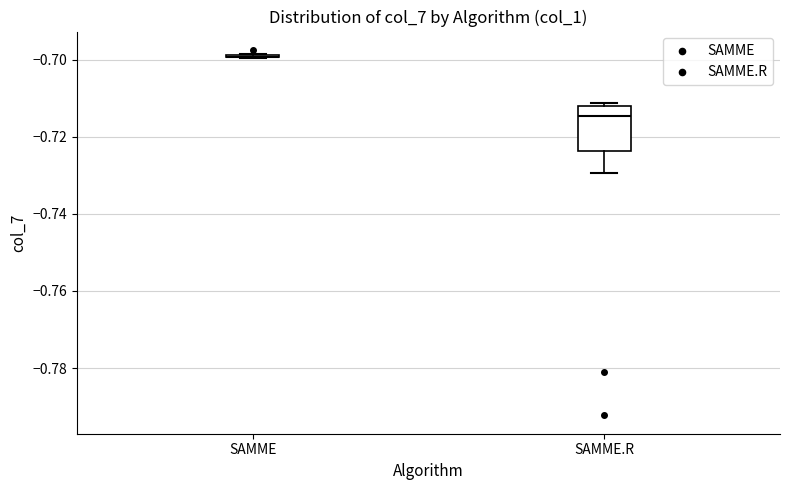

Reading left to right, transcribe this box plot: for each box, give where its median line is, the range the box spans, and where its two whiskers end, as read against the y-axis. The values are not printed on the chart, so give them approximately, as read against the axis.

SAMME: box collapsed to a line at -0.700, whiskers -0.700 to -0.698
SAMME.R: median -0.714, box -0.724 to -0.712, whiskers -0.730 to -0.712 (just above the box's upper edge)